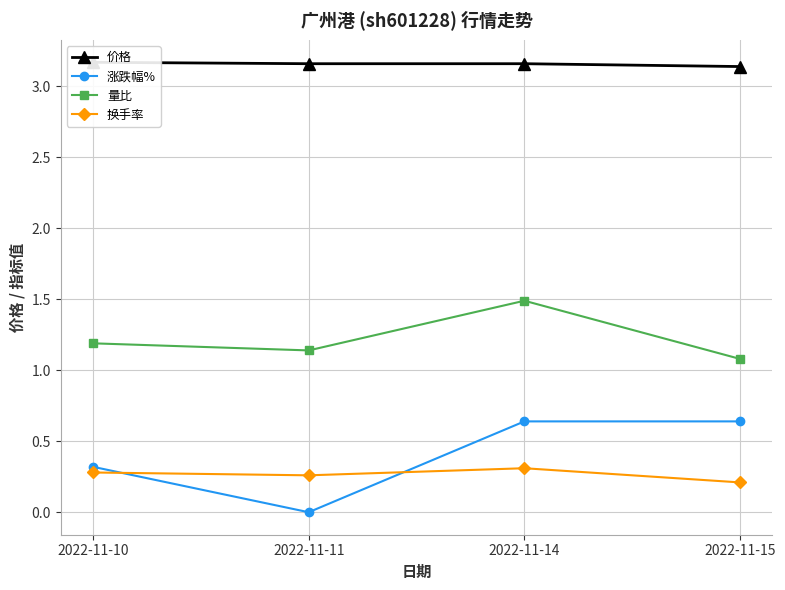

What is the average value of the 量比 series?

1.2